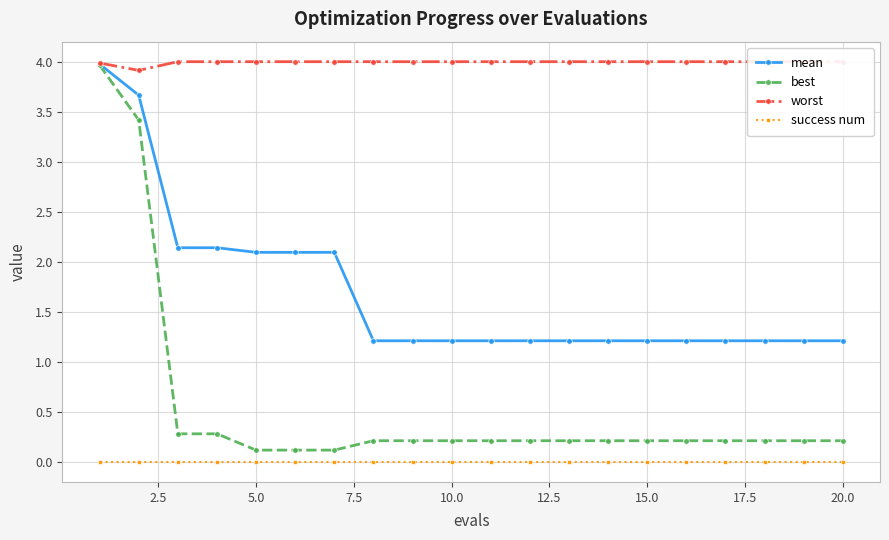

Is it true that best equals 0.2 at 15.0?

True